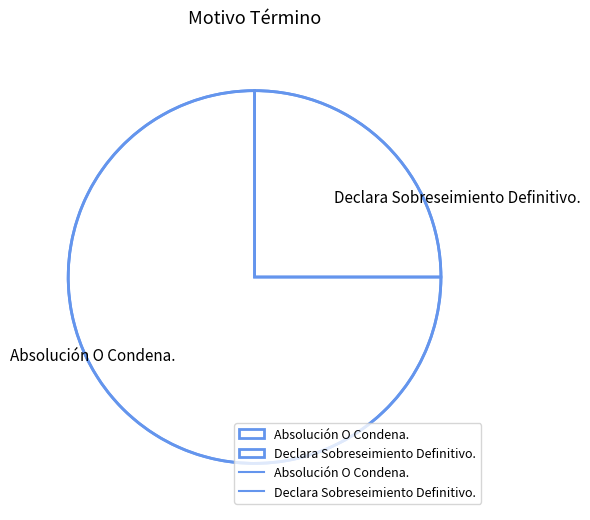

Is the sum of Absolución O Condena. and Declara Sobreseimiento Definitivo. greater than half?

Yes